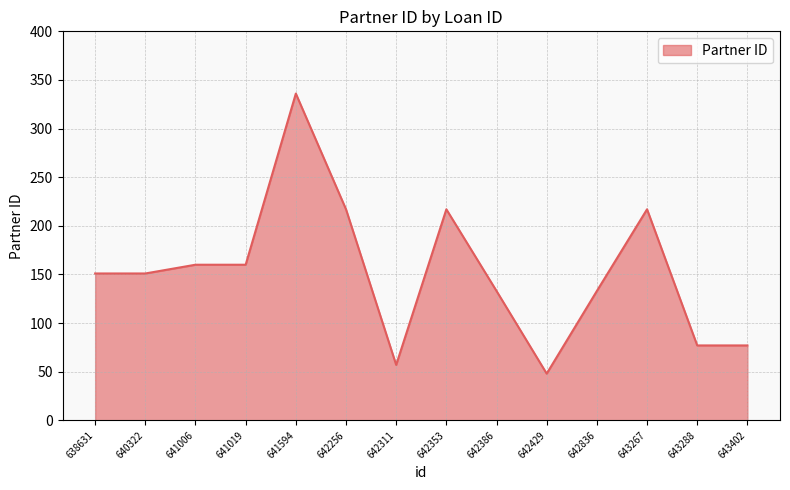

What is the greatest value displayed?

336